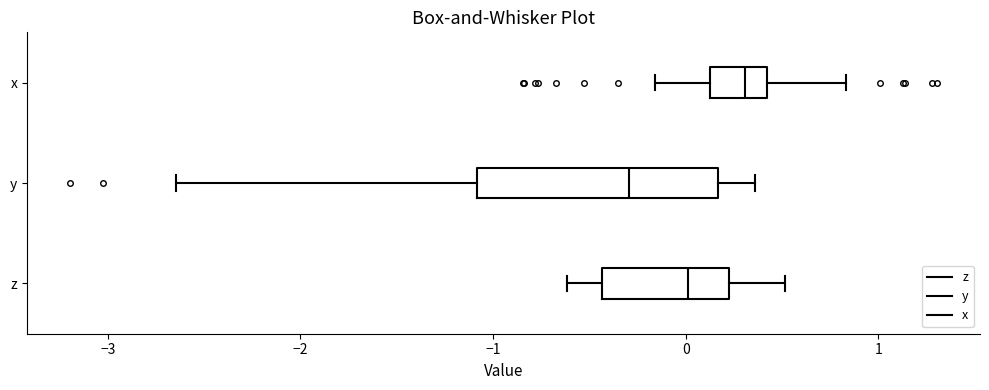

Reading bottom to top, transcribe this box plot: for each box, give where its median line is, the range the box spans, and where its two whiskers end, as read against the x-axis. The values are not printed on the chart, so give them approximately, as read against the axis.

z: median 0.0, box -0.4 to 0.2, whiskers -0.6 to 0.5
y: median -0.3, box -1.1 to 0.2, whiskers -2.6 to 0.4
x: median 0.3, box 0.1 to 0.4, whiskers -0.2 to 0.8